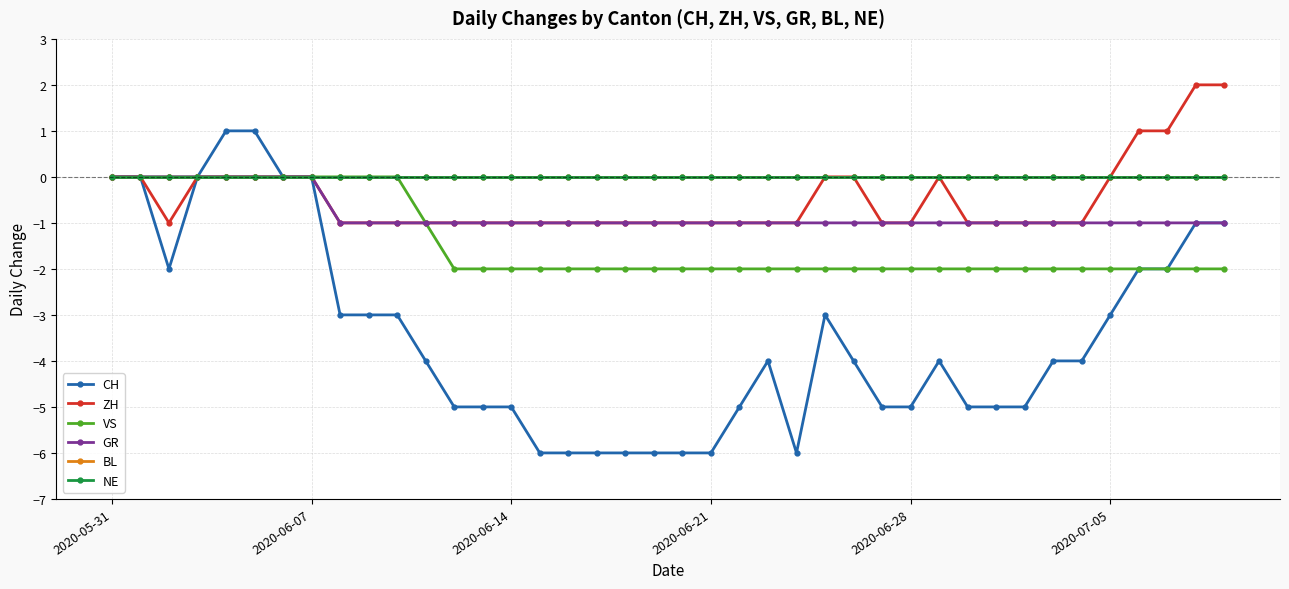

Is this an area chart (filled region under the line)?

No